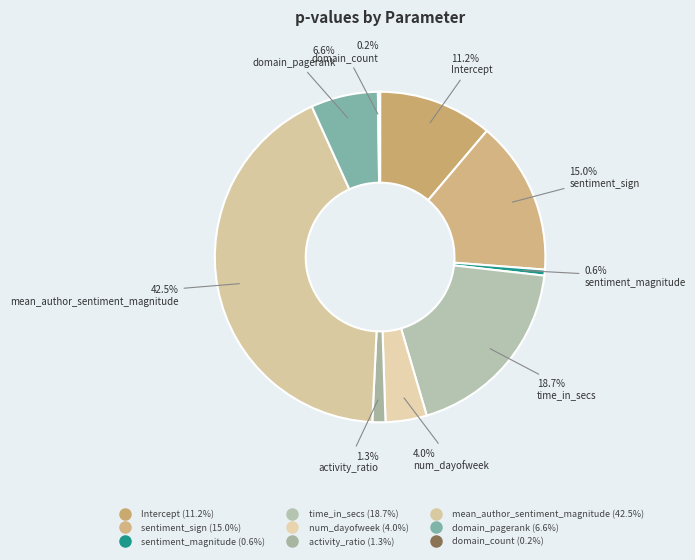

What is the smallest slice in the pie chart?

domain_count